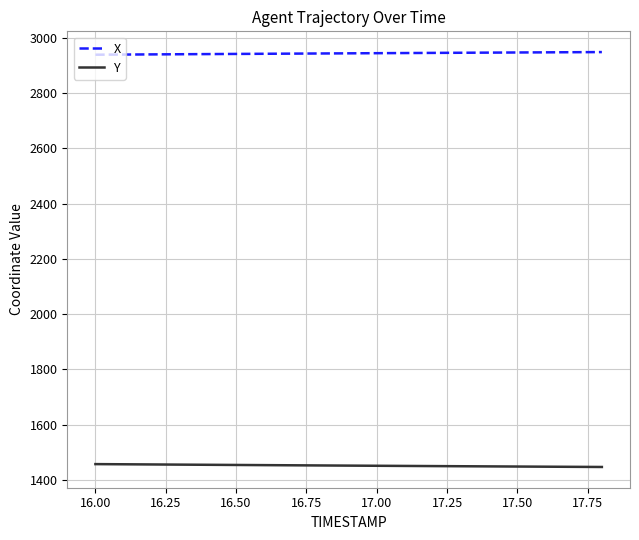

Rank the series by their maximum value, from highest to lowest.

X, Y